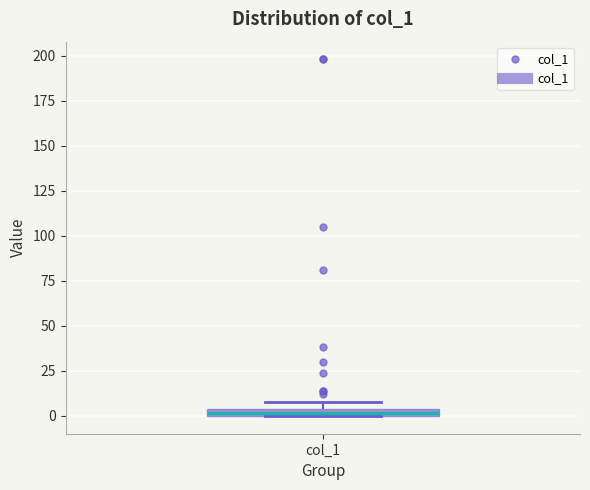

Where is the lower edge of the box for col_1 on the y-axis? The values are not printed on the chart, so give them approximately, as read against the axis.

0